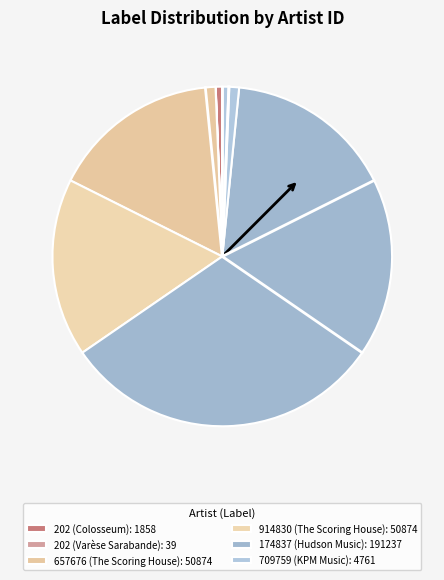

True or false: 202 (Varèse Sarabande) accounts for 0% of the total.

True